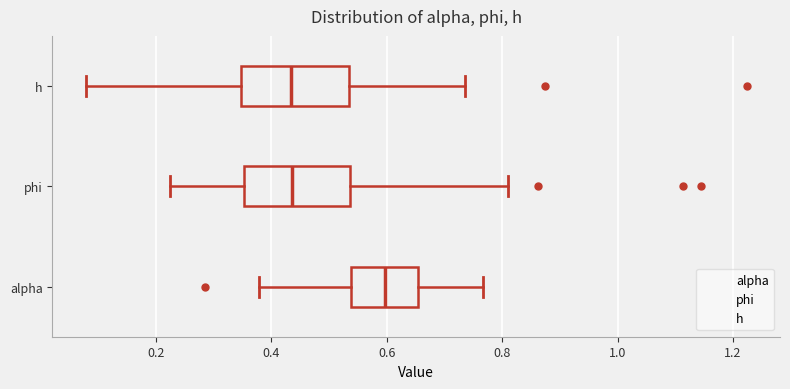

Reading bottom to top, transcribe this box plot: for each box, give where its median line is, the range the box spans, and where its two whiskers end, as read against the x-axis. The values are not printed on the chart, so give them approximately, as read against the axis.

alpha: median 0.60, box 0.54 to 0.66, whiskers 0.38 to 0.76
phi: median 0.44, box 0.36 to 0.54, whiskers 0.22 to 0.82
h: median 0.44, box 0.34 to 0.54, whiskers 0.08 to 0.74